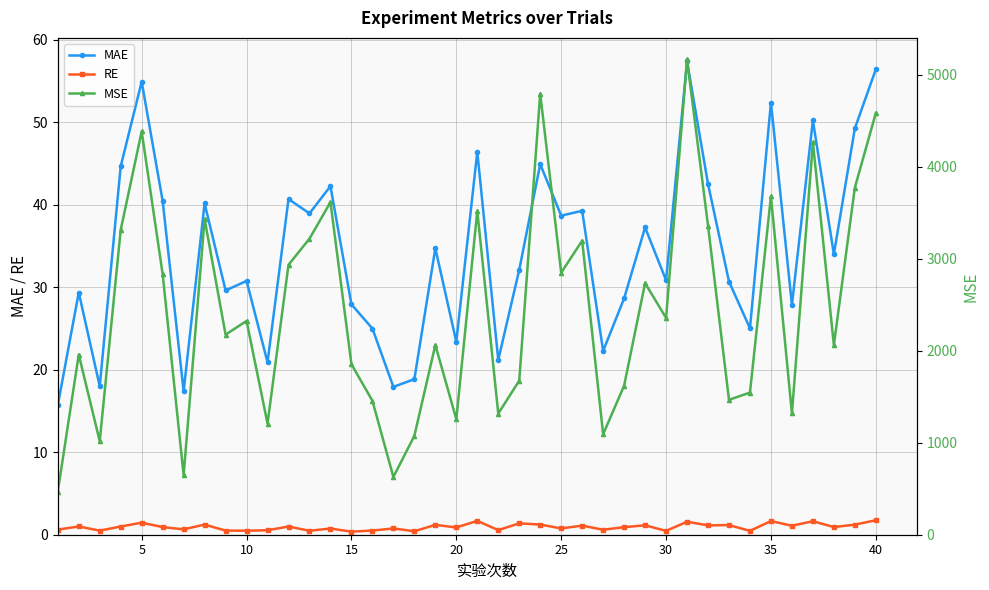

True or false: MAE and RE intersect in this chart.

False